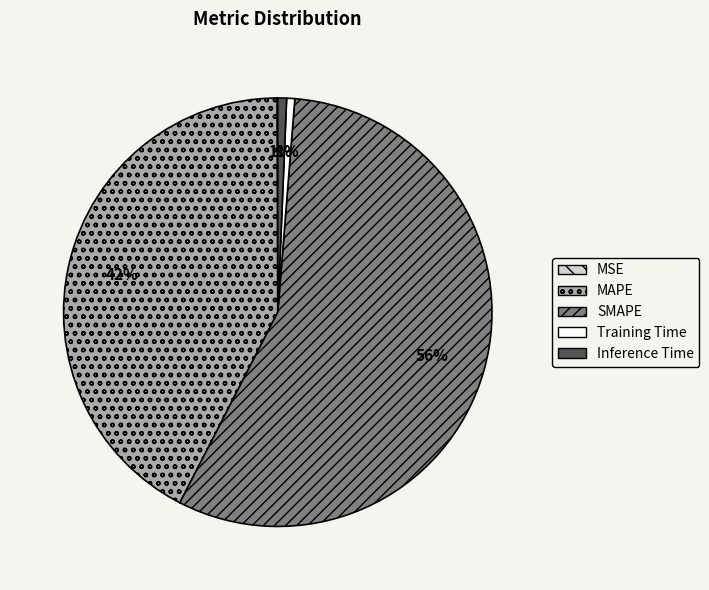

The Training Time slice represents 1% of the pie. True or false?

True